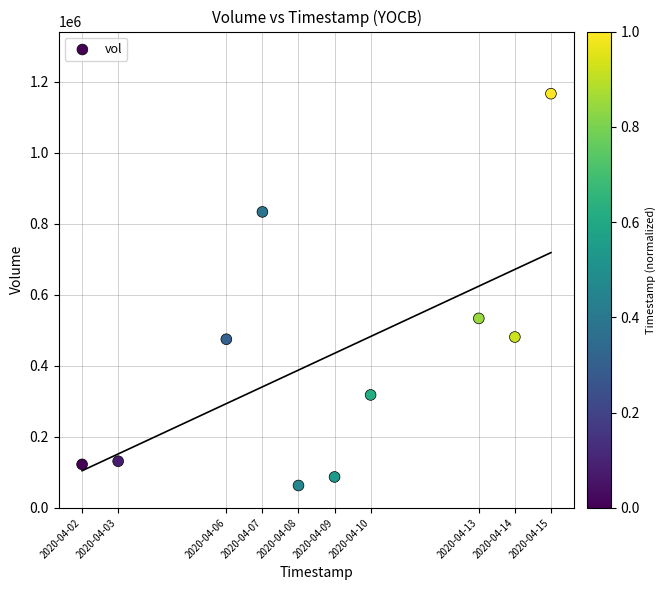

What Y value in the scatter plot is closest to 614800?

533700